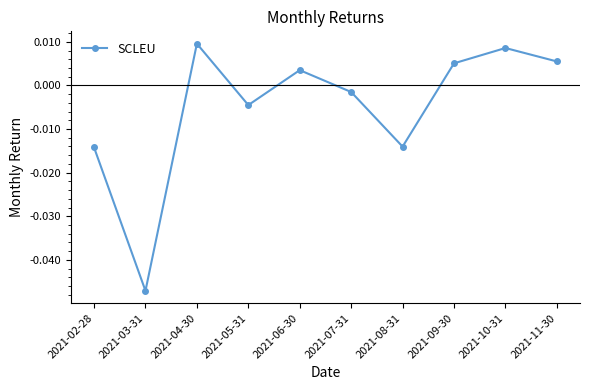

At which category does the data reach its first local valley?

2021-03-31